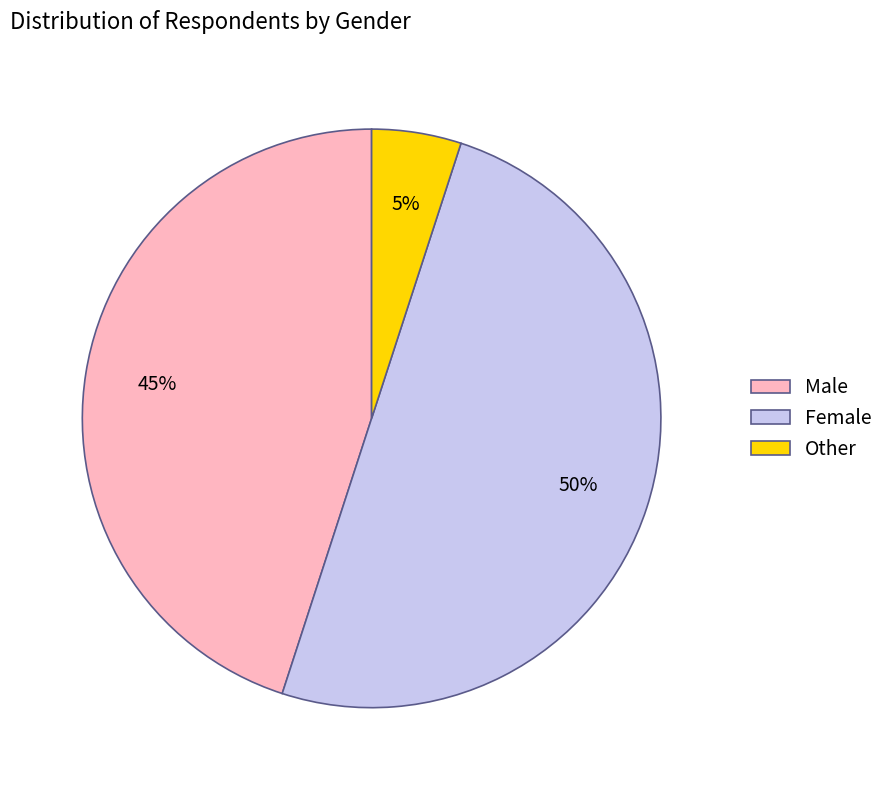

To the nearest percent, what is the average slice percentage?

33%